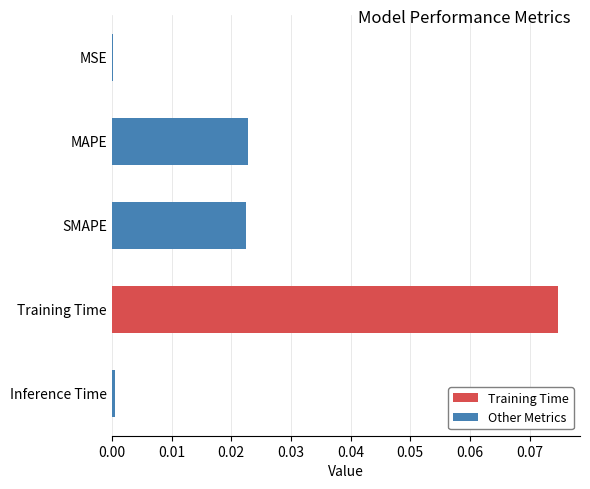

True or false: the data shows 0.0 at Inference Time.

True